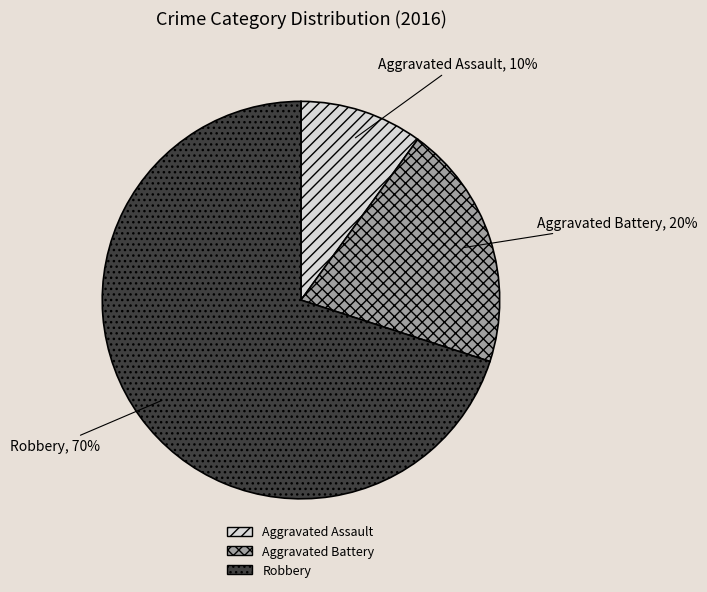

Which has a higher value, Aggravated Battery or Robbery?

Robbery